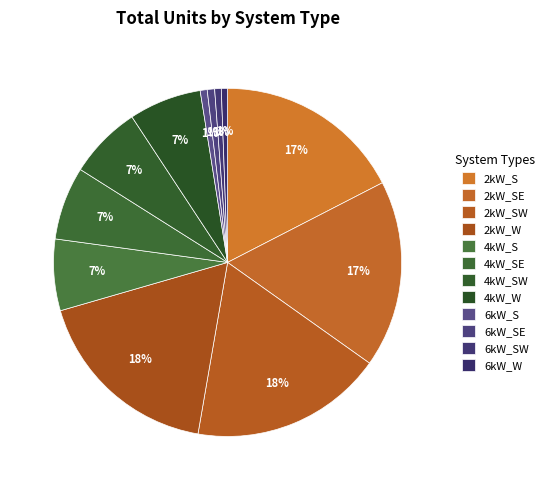

Rank the categories by value from lowest to highest.

6kW_W, 6kW_SW, 6kW_S, 6kW_SE, 4kW_S, 4kW_W, 4kW_SW, 4kW_SE, 2kW_SE, 2kW_S, 2kW_W, 2kW_SW